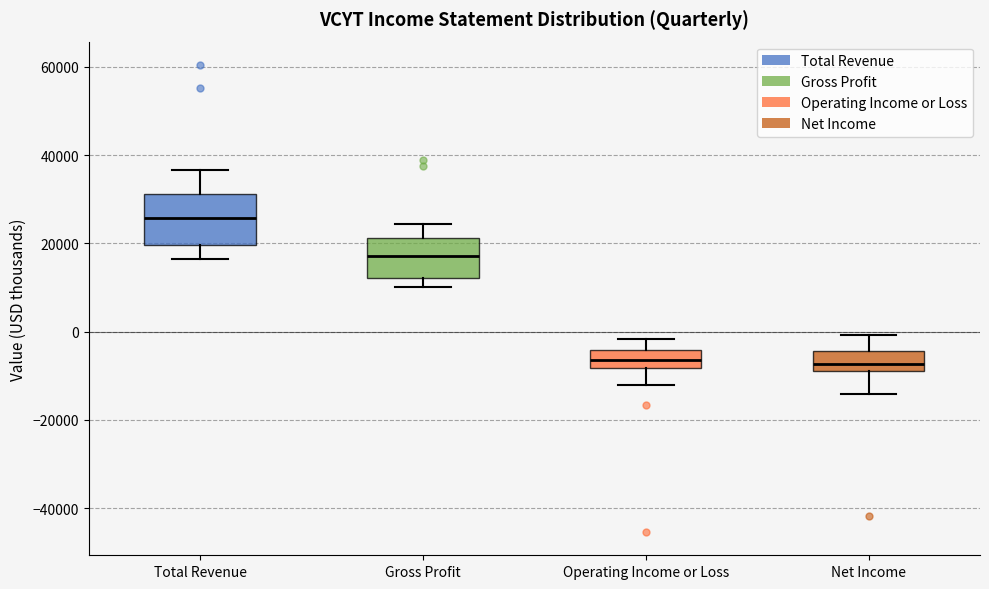

Comparing the boxes themselves (not the whiskers), which one is the tallest?

Total Revenue